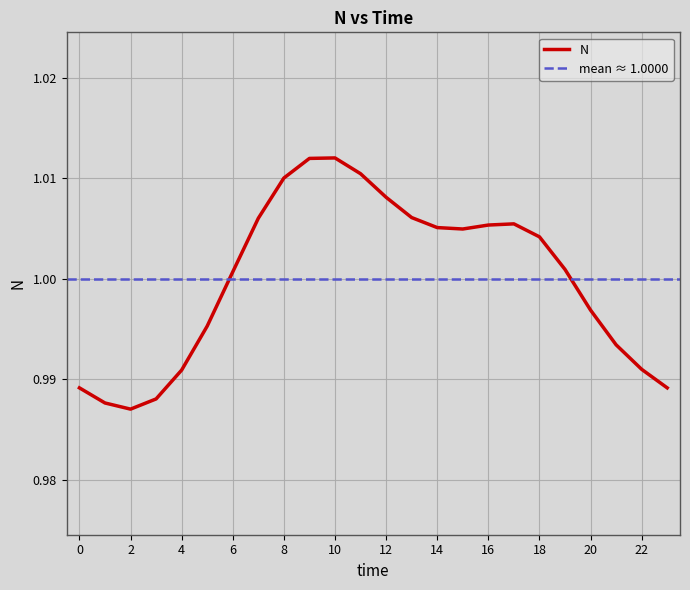

At which category does the data reach its first local valley?

2